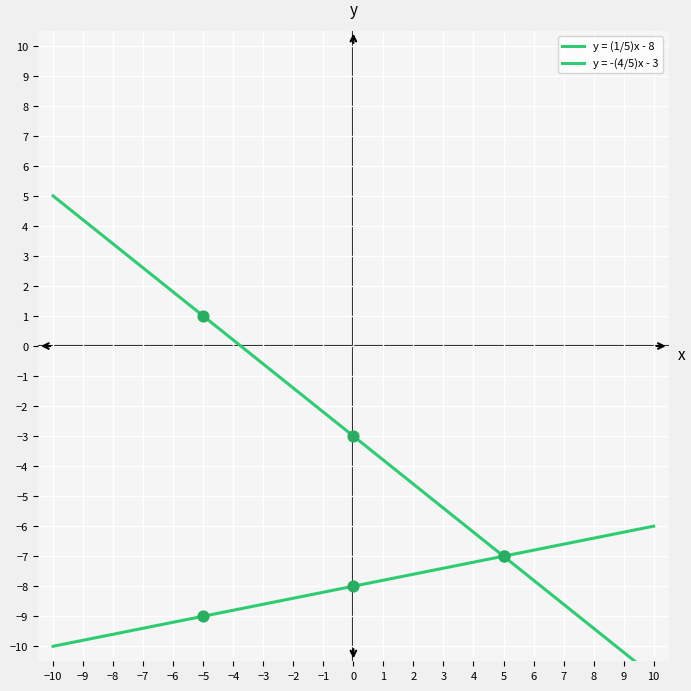

What is the change in value from 5 to 8?

+0.6